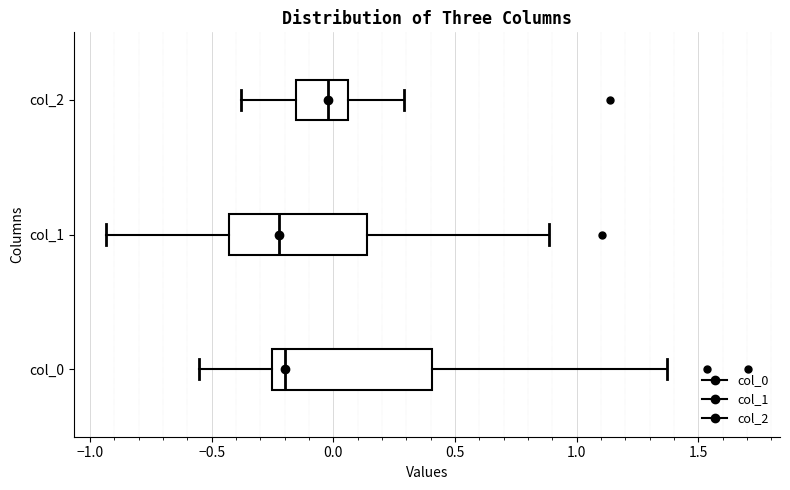

Which box is the widest, from its left edge to its right edge?

col_0